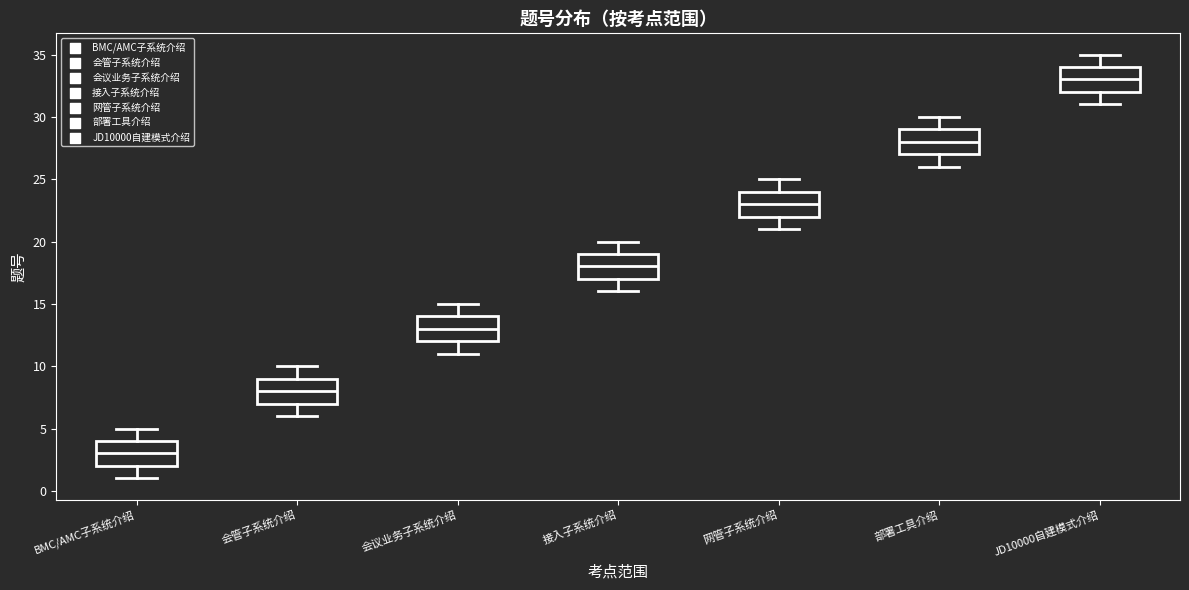

Where does the lower whisker of the box for JD10000自建模式介绍 end on the y-axis? The values are not printed on the chart, so give them approximately, as read against the axis.

31